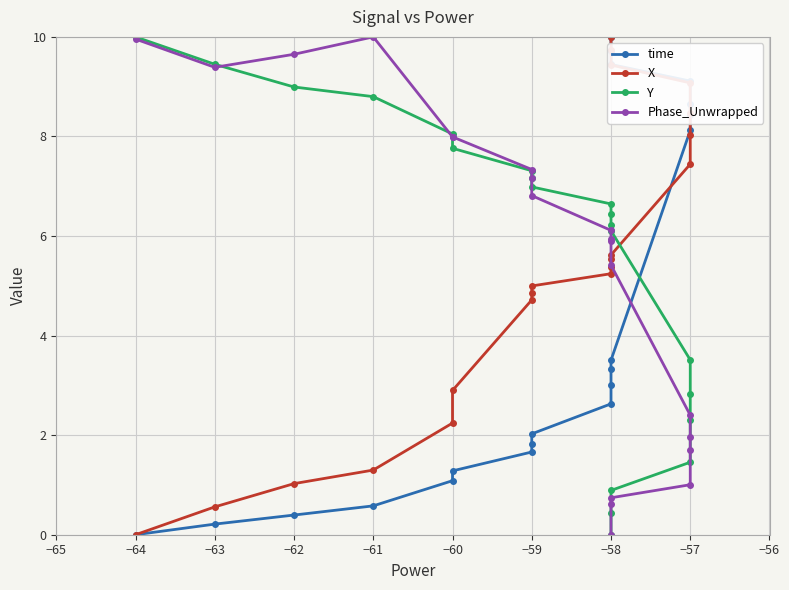

How many values in the time series exceed 3?

10